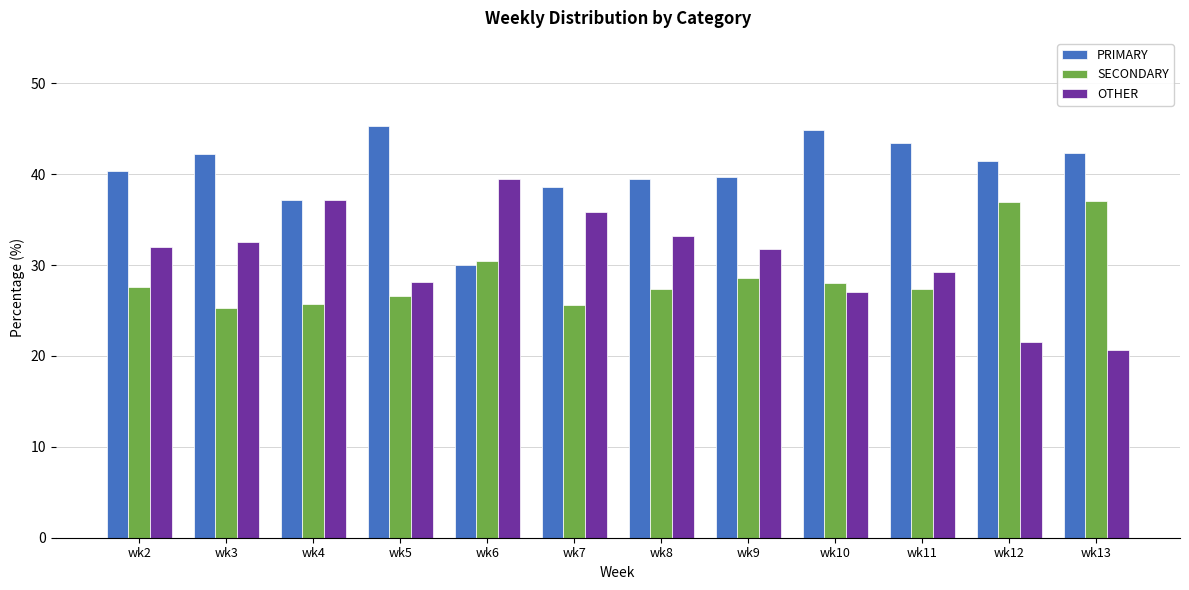

Which series has the largest range (max minus min)?

OTHER